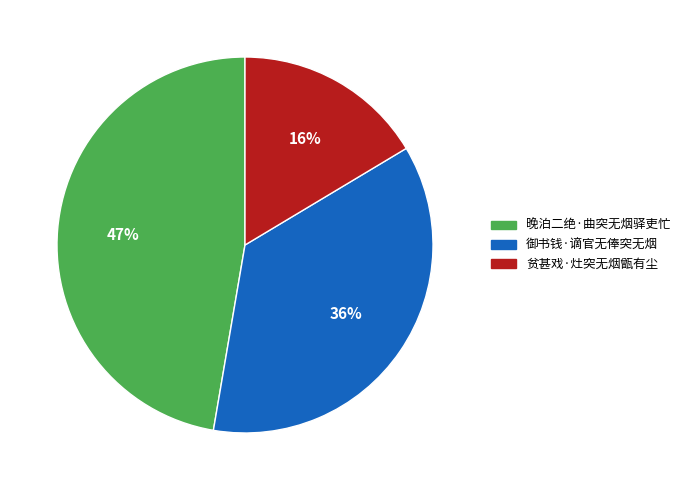

Count the number of slices in the pie.

3